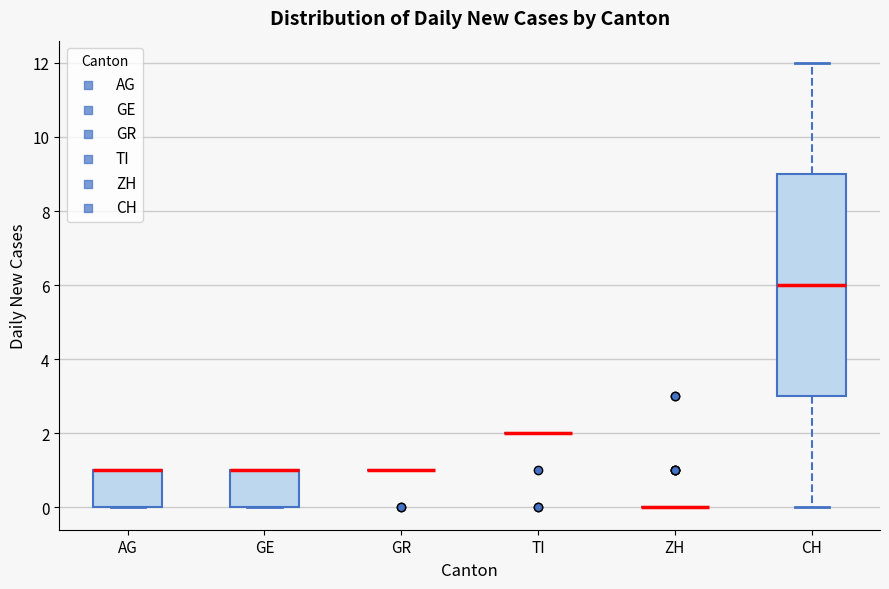

Reading left to right, transcribe this box plot: for each box, give where its median line is, the range the box spans, and where its two whiskers end, as read against the y-axis. The values are not printed on the chart, so give them approximately, as read against the axis.

AG: median 1 (drawn on the box's upper edge), box 0 to 1, whiskers 0 to 1
GE: median 1 (drawn on the box's upper edge), box 0 to 1, whiskers 0 to 1
GR: box collapsed to a line at 1, whiskers 1 to 1
TI: box collapsed to a line at 2, whiskers 2 to 2
ZH: box collapsed to a line at 0, whiskers 0 to 0
CH: median 6, box 3 to 9, whiskers 0 to 12